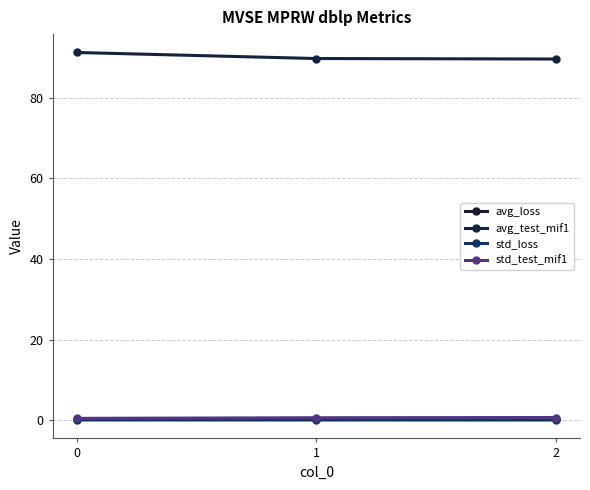

Rank the series at 0 from highest to lowest value.

avg_test_mif1, std_test_mif1, avg_loss, std_loss